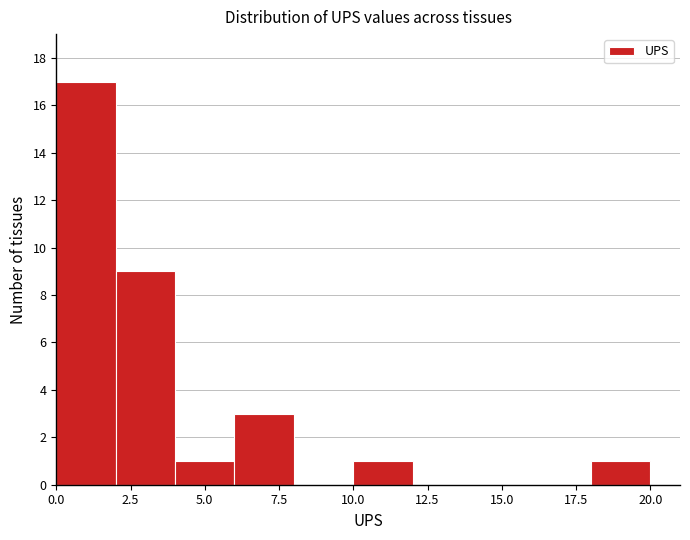

What is the height of the bar covering 2 to 4 on the x-axis? The values are not printed on the chart, so give them approximately, as read against the axis.

9